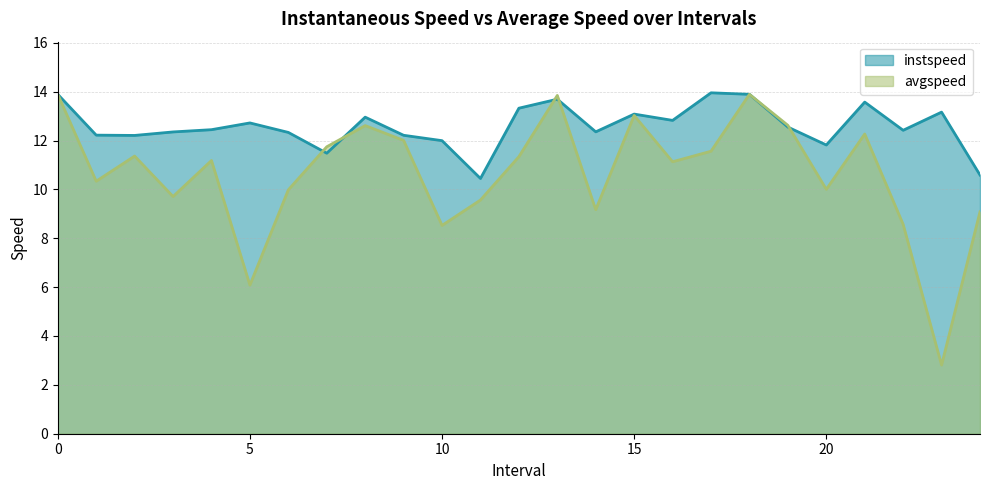

What is the difference between the maximum and minimum values in the instspeed series?

3.5